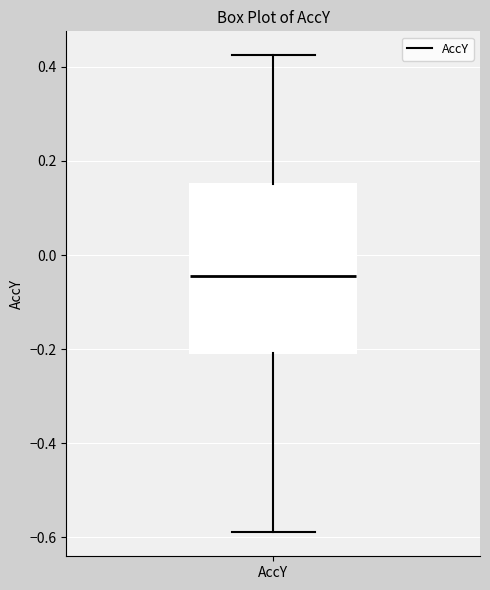

Read this box plot against the y-axis: the position of the median line, the range covered by the box, and the ends of both whiskers. The values are not printed on the chart, so give them approximately, as read against the axis.

median -0.04, box -0.20 to 0.16, whiskers -0.58 to 0.42